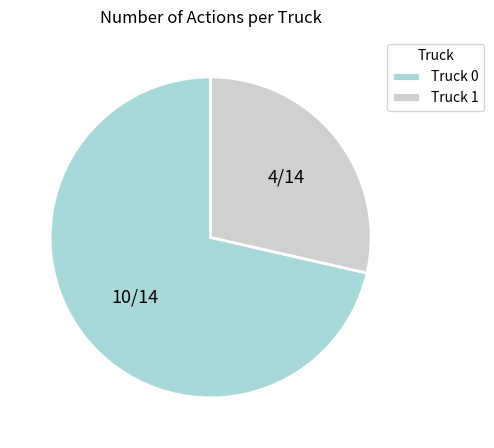

What is the majority slice?

Truck 0